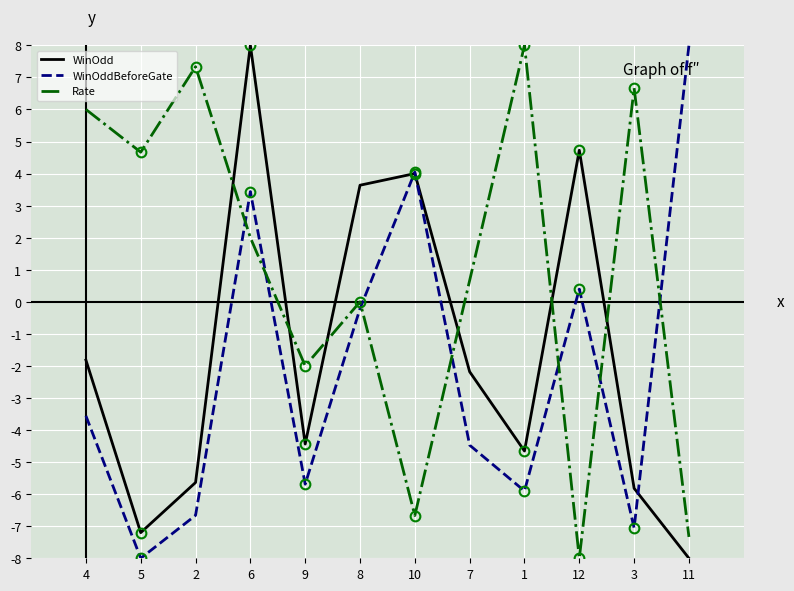

Count the number of categories in the chart.

12